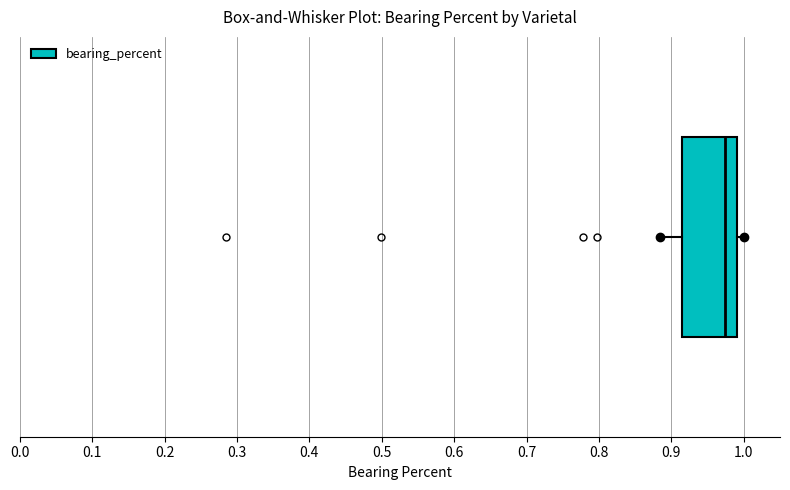

Transcribe this box plot: give where the median line is, the range the box spans, and where the two whiskers end, as read against the x-axis. The values are not printed on the chart, so give them approximately, as read against the axis.

median 0.97, box 0.91 to 0.99, whiskers 0.88 to 1.00